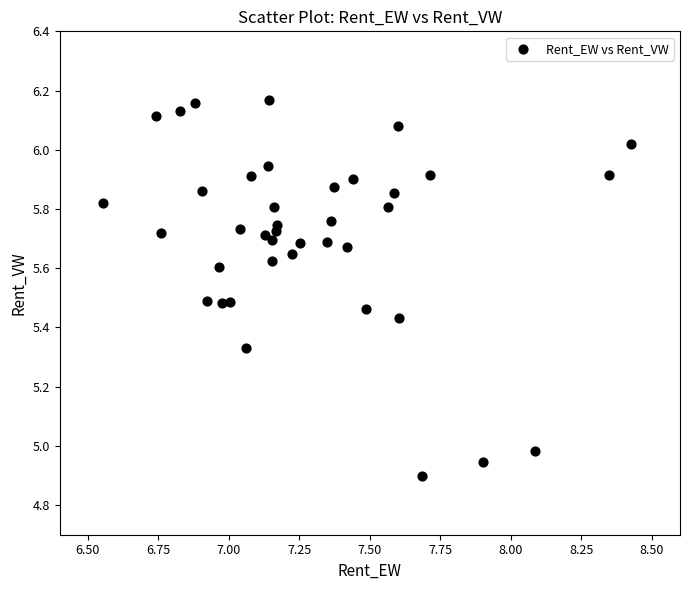

What is the range of Y values (max minus min)?

1.3